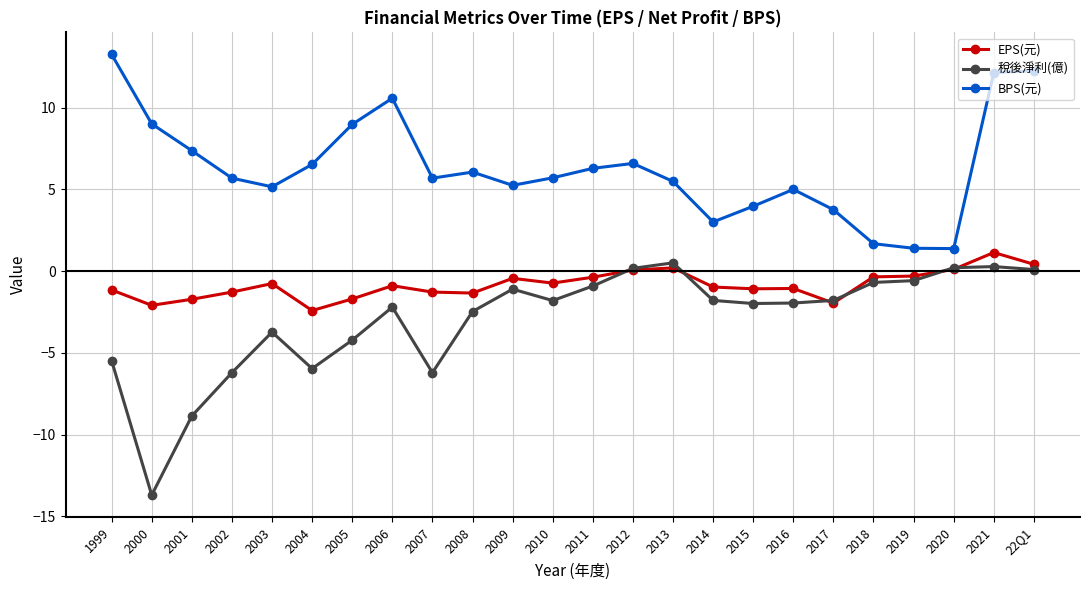

Which series changed the most between 1999 and 22Q1?

稅後淨利(億)